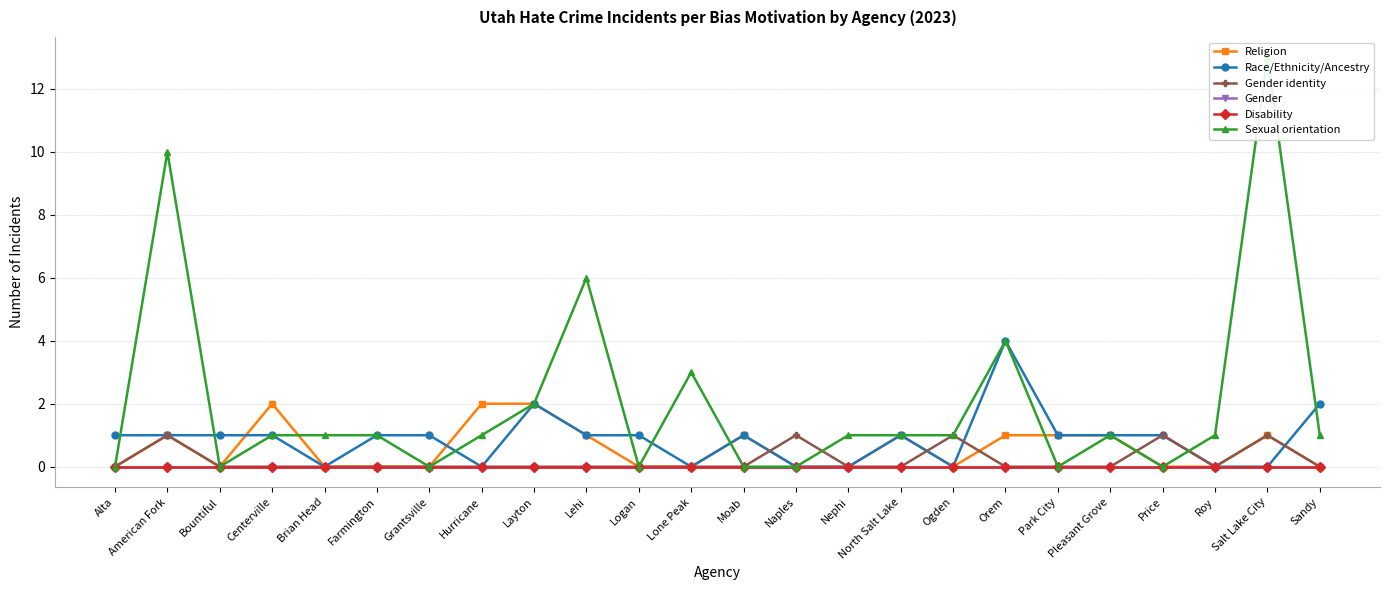

What are all the series names shown in the legend?

Religion, Race/Ethnicity/Ancestry, Gender identity, Gender, Disability, Sexual orientation